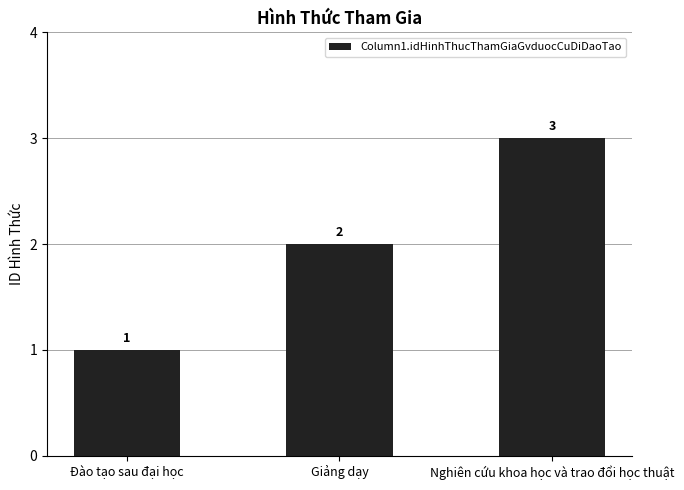

What is the change in value from Đào tạo sau đại học to Nghiên cứu khoa học và trao đổi học thuật?

+2